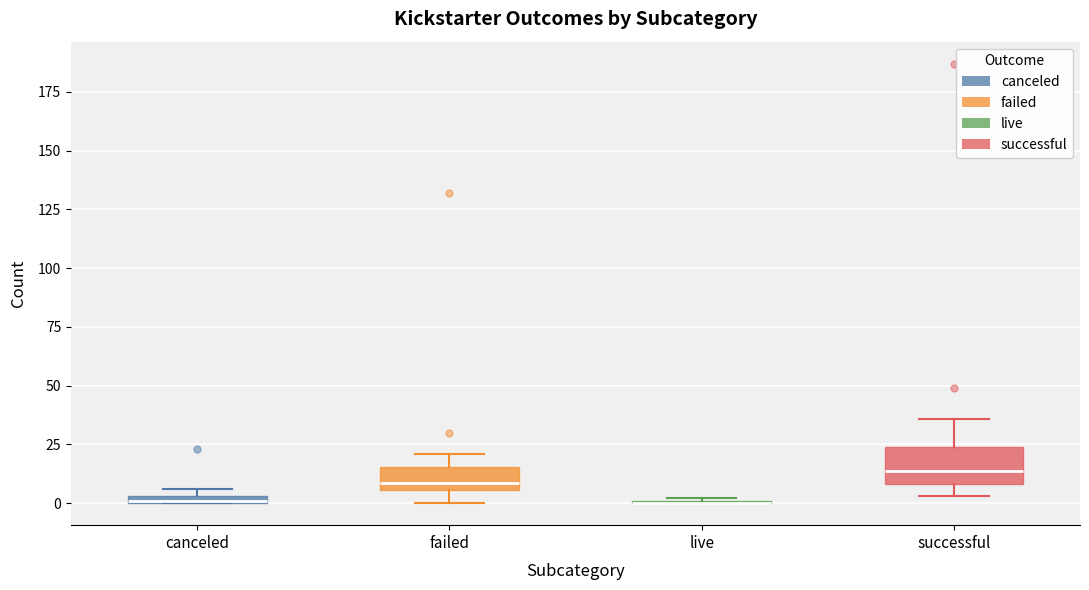

Where does the upper whisker of the box for successful end on the y-axis? The values are not printed on the chart, so give them approximately, as read against the axis.

35